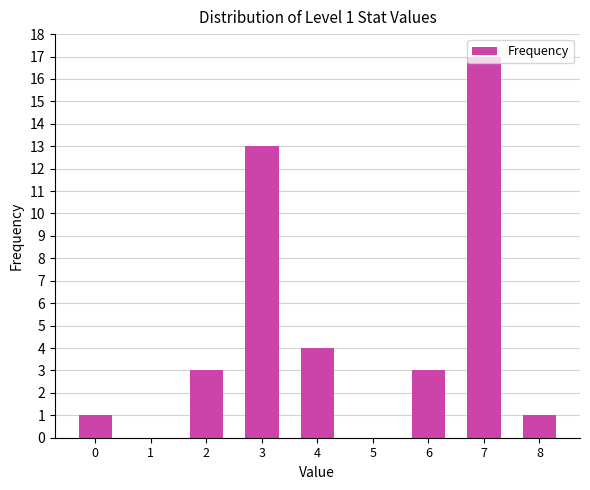

Which category has the highest value across all series?

7